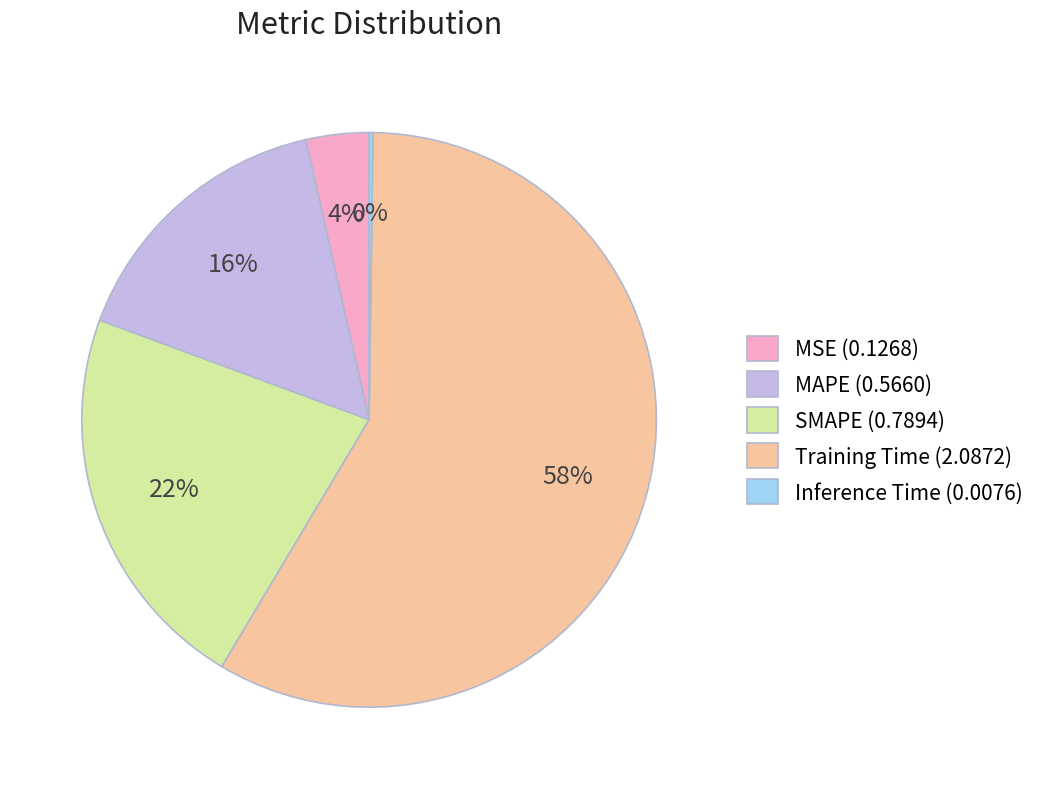

Do MSE (0.1268) and SMAPE (0.7894) together represent more than half of the pie?

No